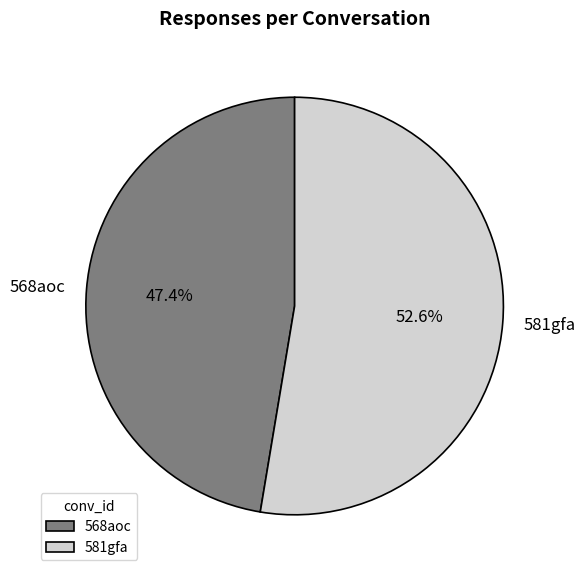

Rank the categories by value from highest to lowest.

581gfa, 568aoc